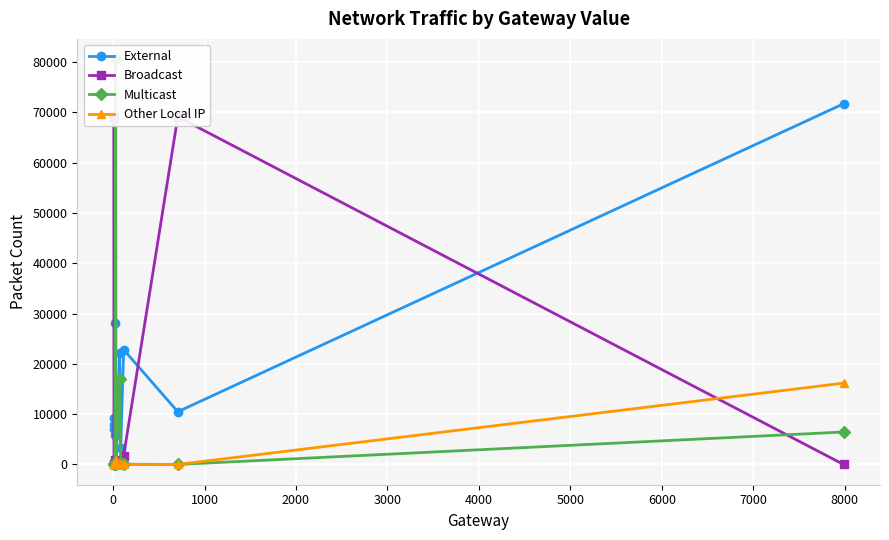

True or false: External has more than 1 points higher than both neighbors.

True